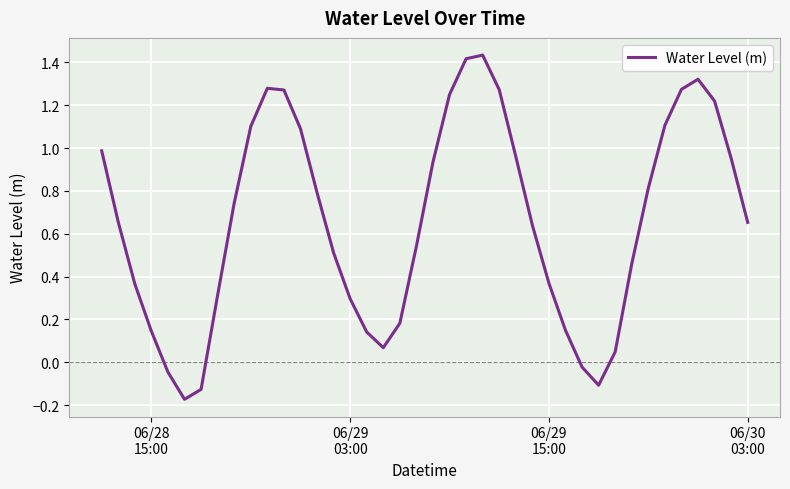

What is the difference between the maximum and minimum values?

1.6